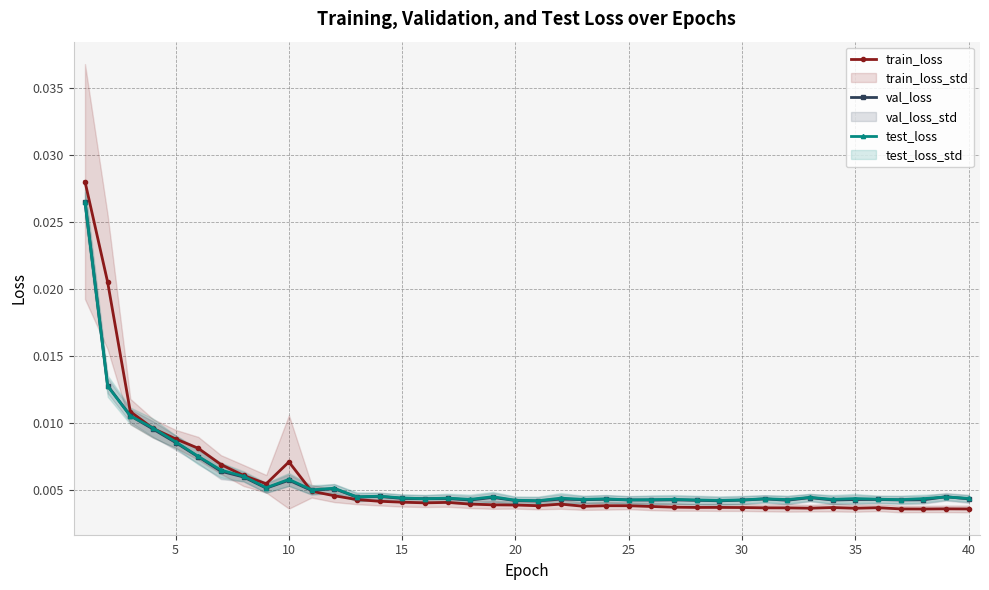

True or false: train_loss has more than 2 interior local peaks.

True